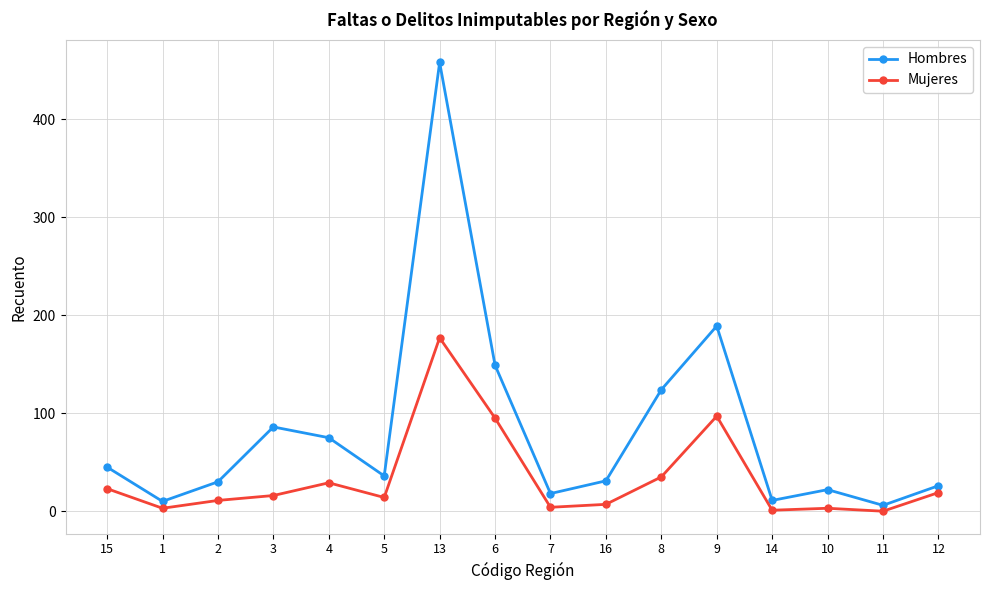

What is the greatest value displayed?

458